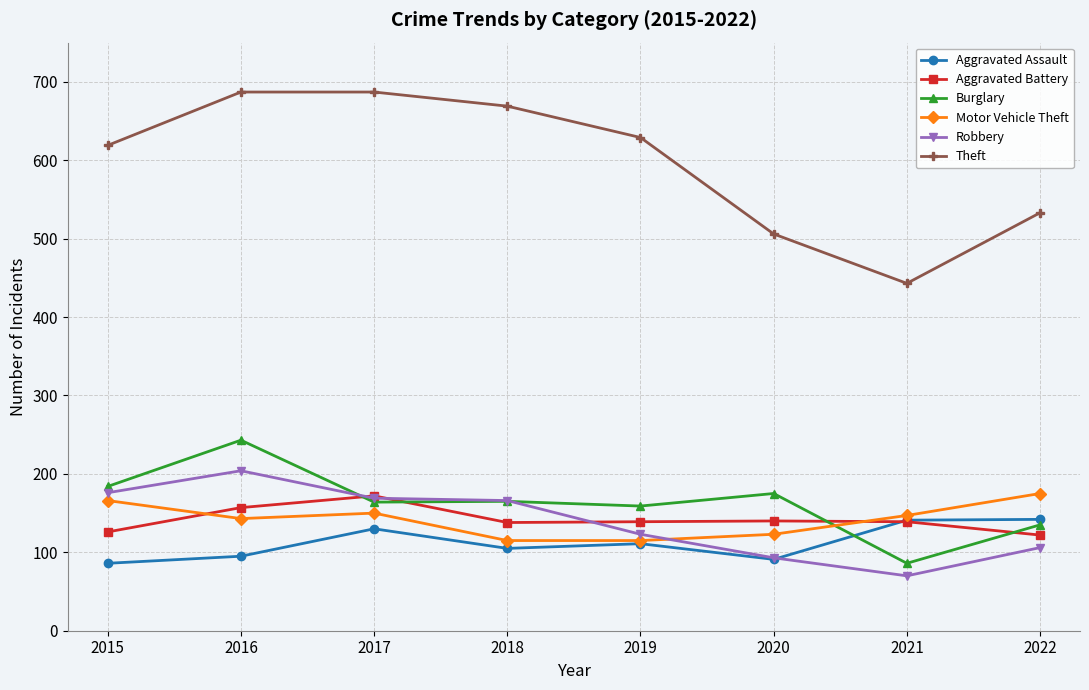

What is the greatest value displayed?

687